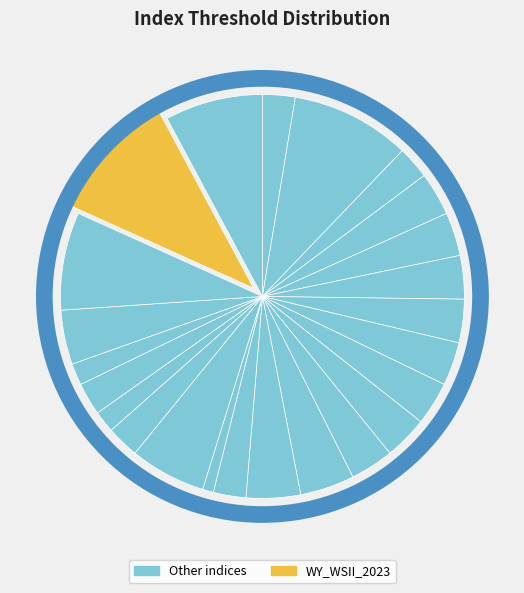

How many segments does this pie chart have?

24